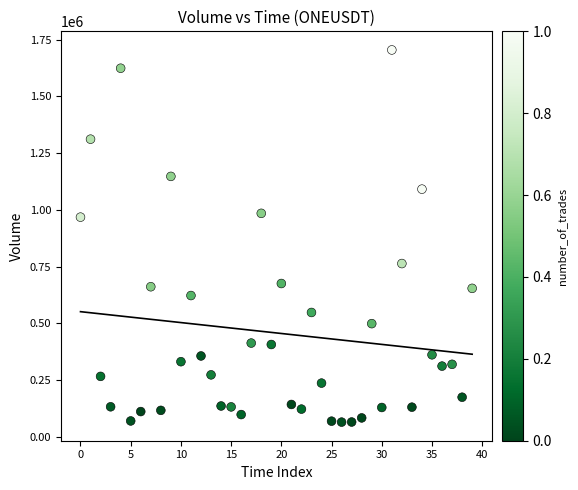

What is the range of Y values (max minus min)?

1639265